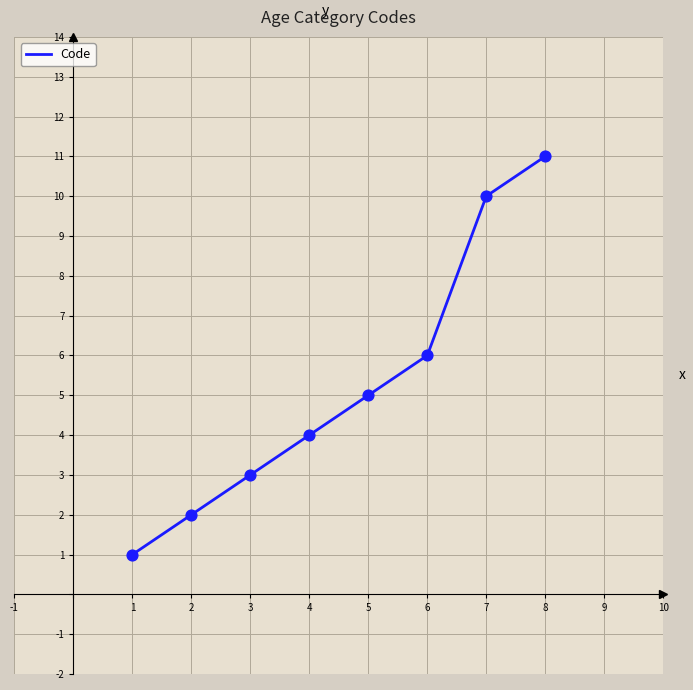

What is the change in value from 7 to 8?

+1